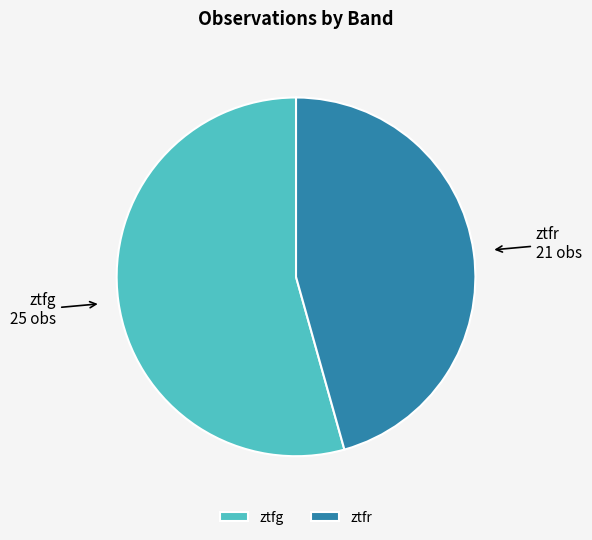

Which slice is the largest?

ztfg